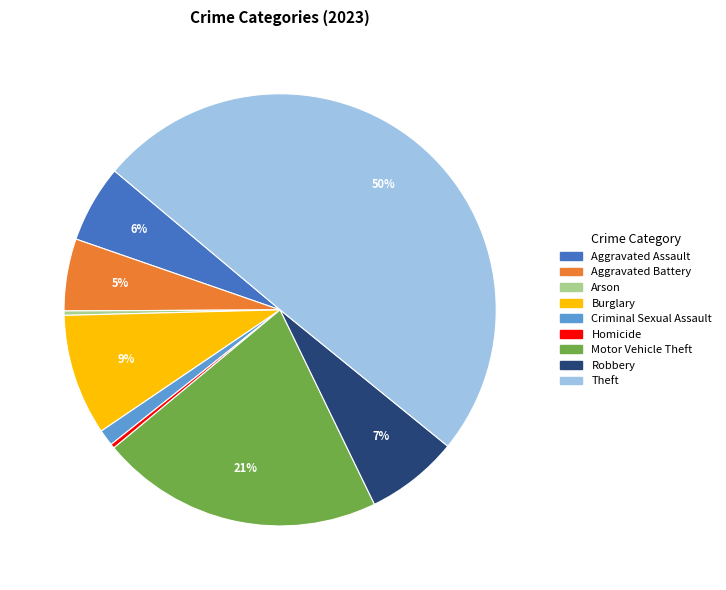

To the nearest percent, what percentage of the pie is Robbery?

7%